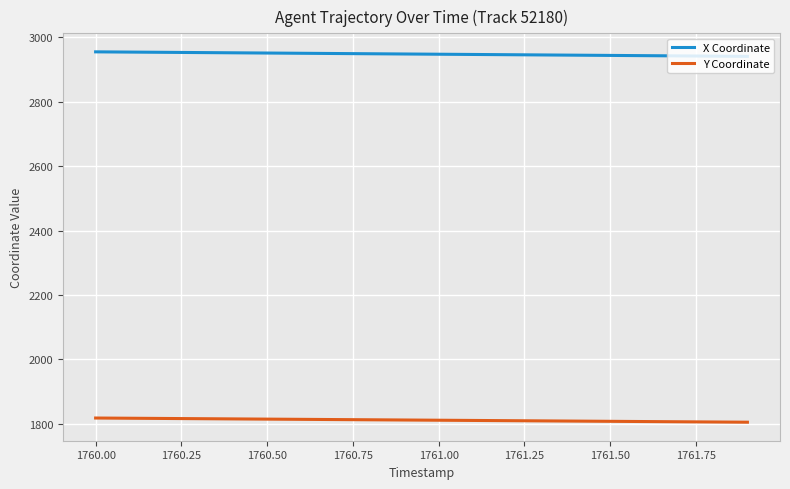

Is this an area chart (filled region under the line)?

No